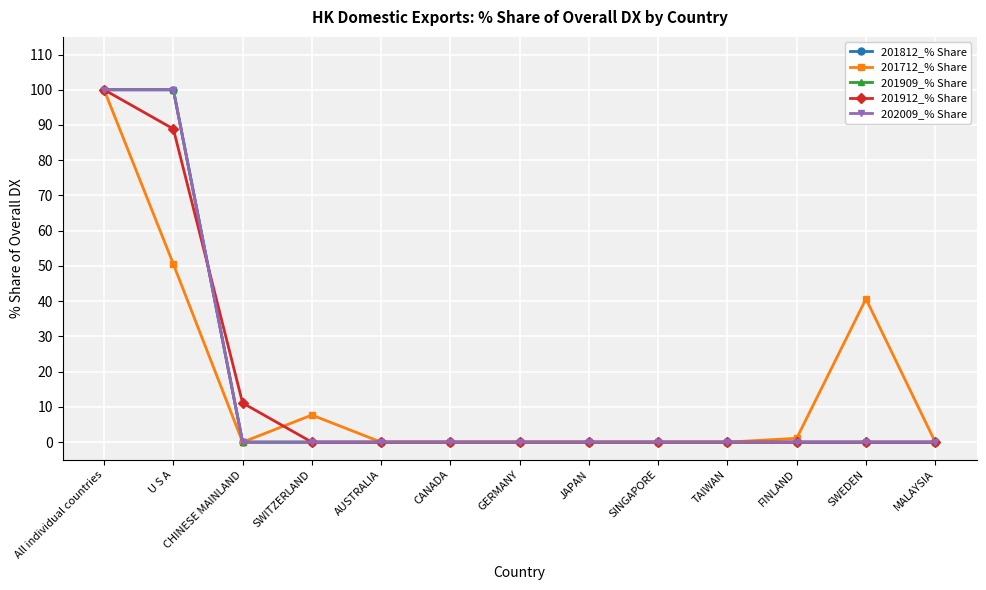

What is the label of the 11th point from the right?

CHINESE MAINLAND